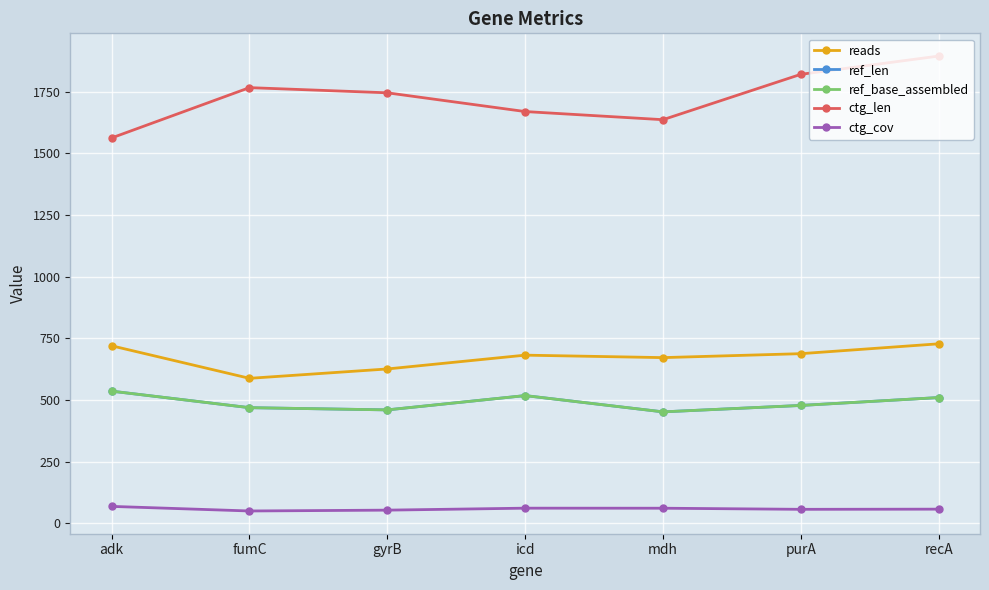

What is the value of the reads point at the 1st from the left?

720.0